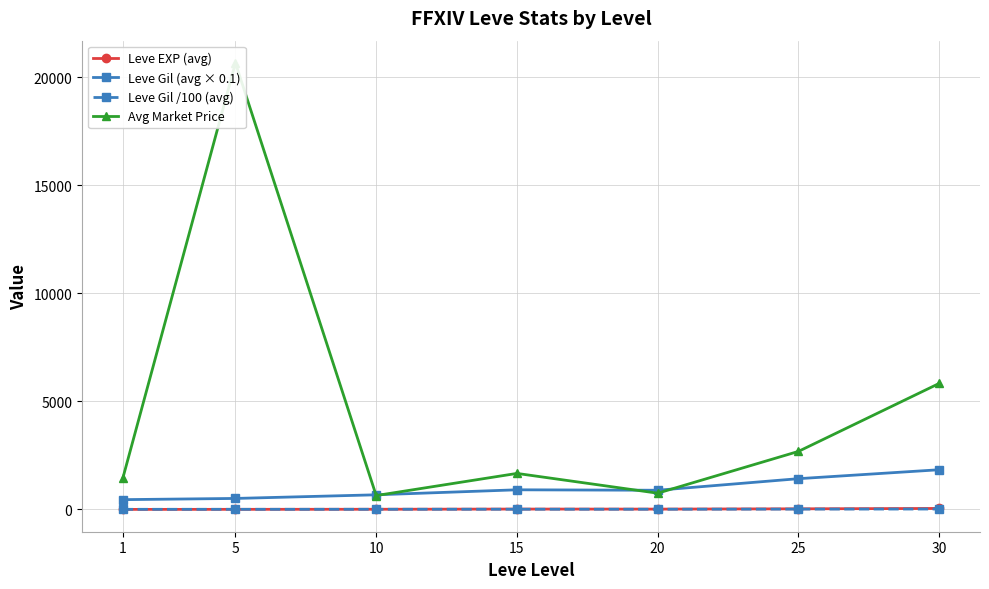

Which has a higher value, 10 or 1?

10